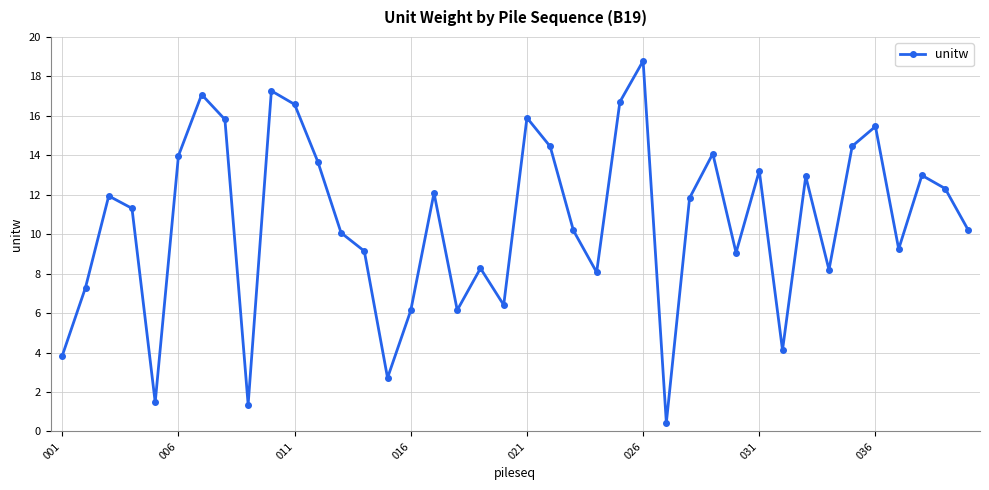

How many data points does each series have?

40